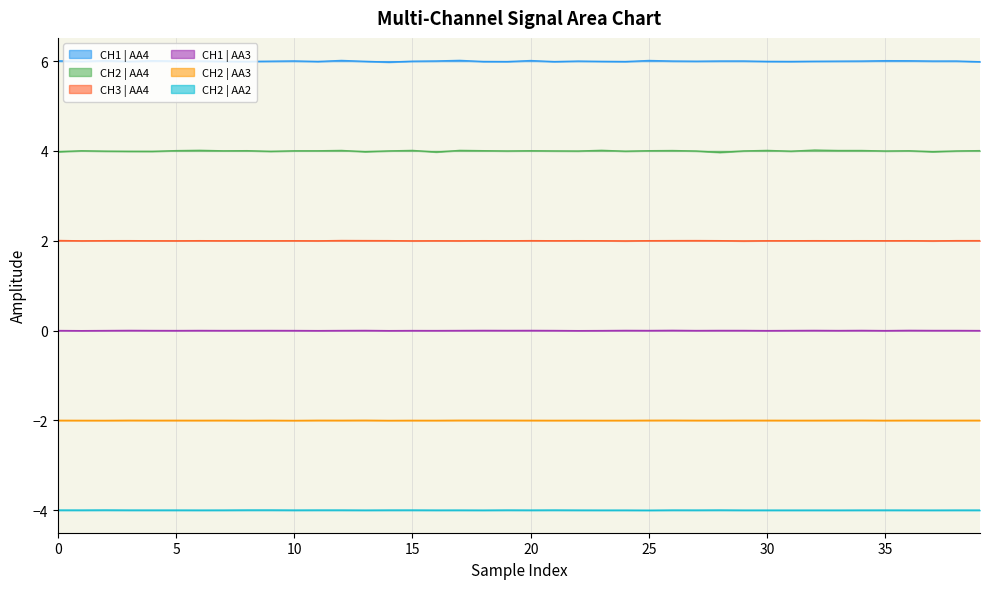

What is the value of the CH2 | AA2 point at the 26th from the left?

-4.0